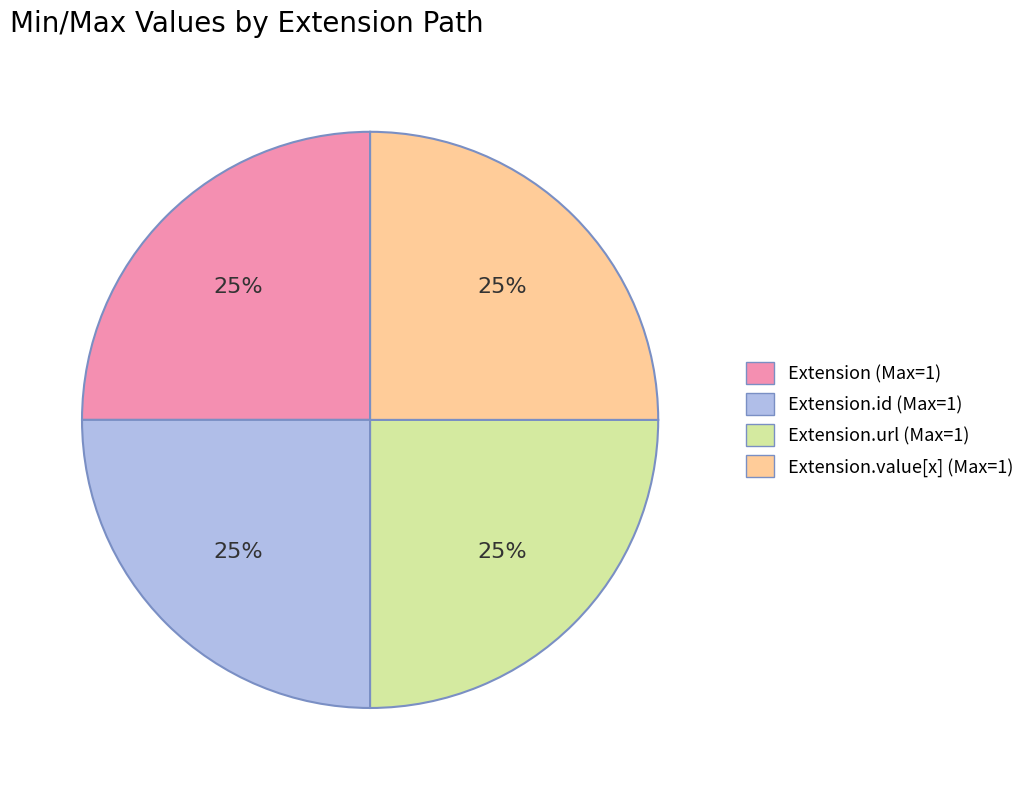

Is there any slice that represents more than half of the pie?

No